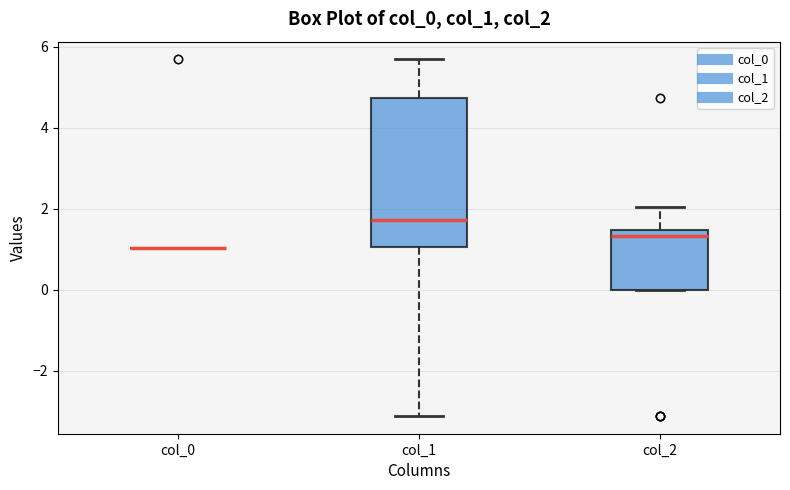

Comparing the boxes themselves (not the whiskers), which one is the tallest?

col_1